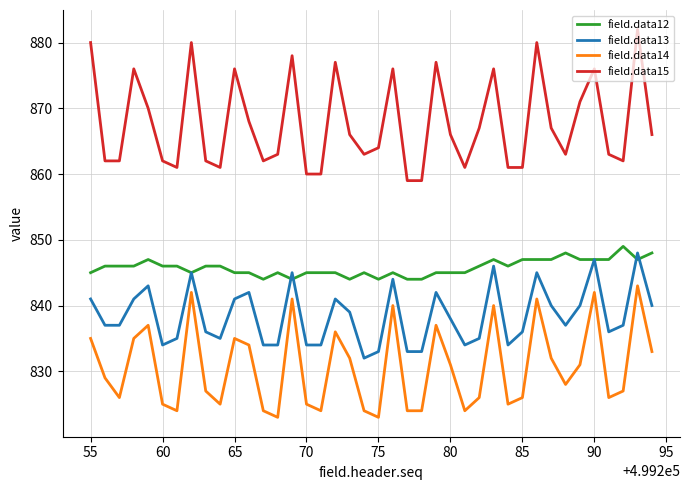

Which series has the largest total across all categories?

field.data15